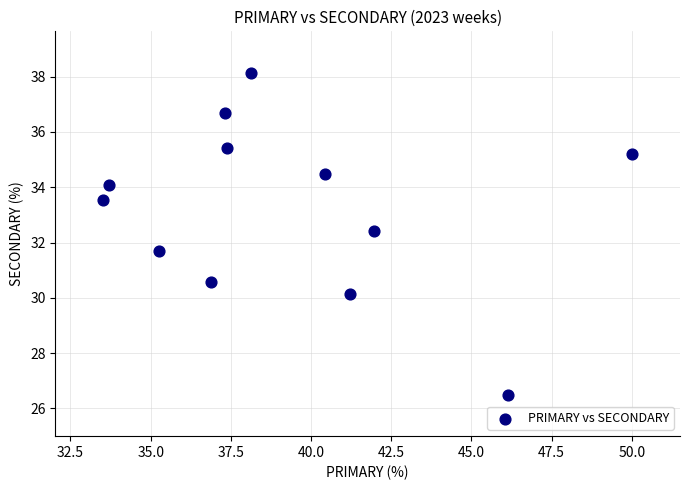

What is the average X value?

39.3